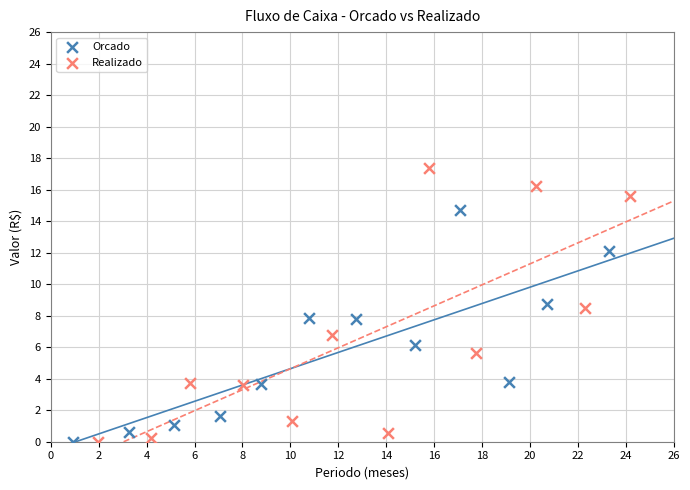

What are all the series names shown in the legend?

Orcado, Realizado